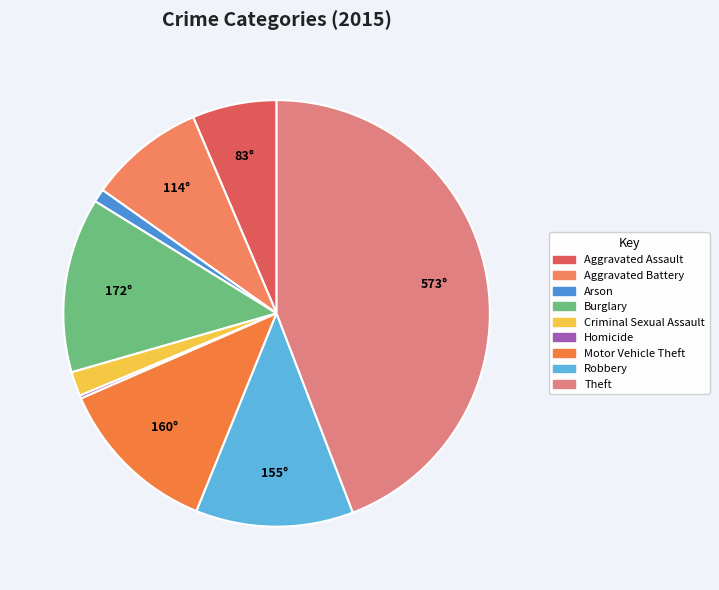

Combined, what portion of the pie is Theft and Criminal Sexual Assault?

46.0%